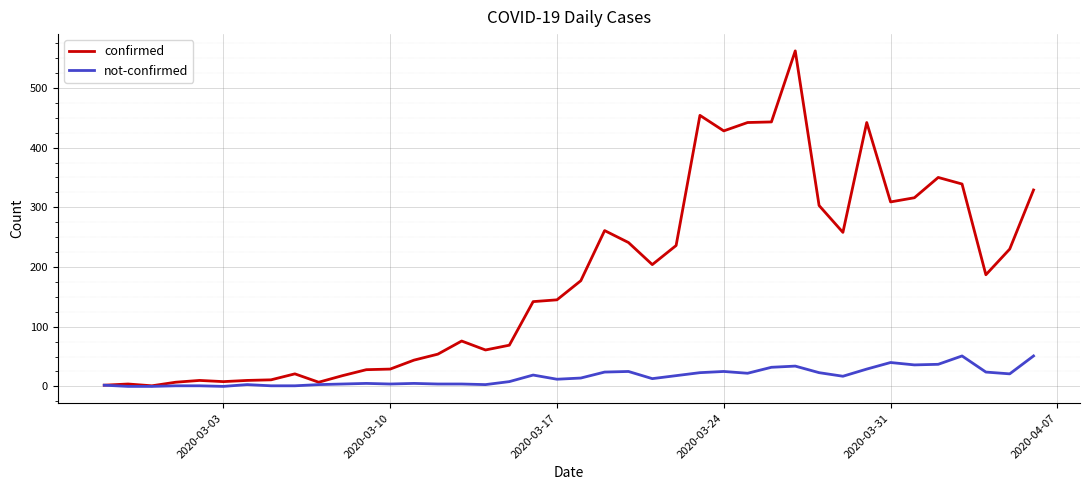

Rank the series by their average value, from lowest to highest.

not-confirmed, confirmed